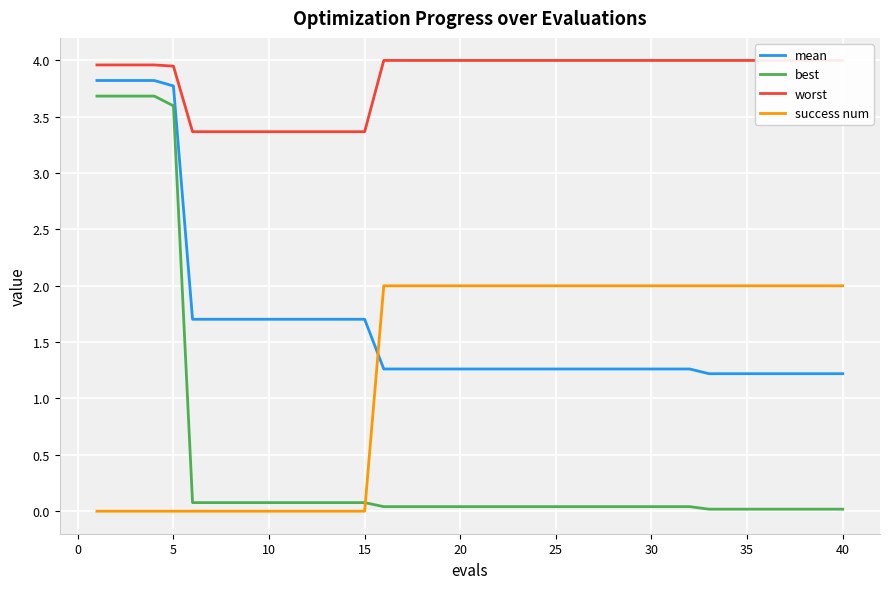

True or false: success num and mean cross at least once.

True